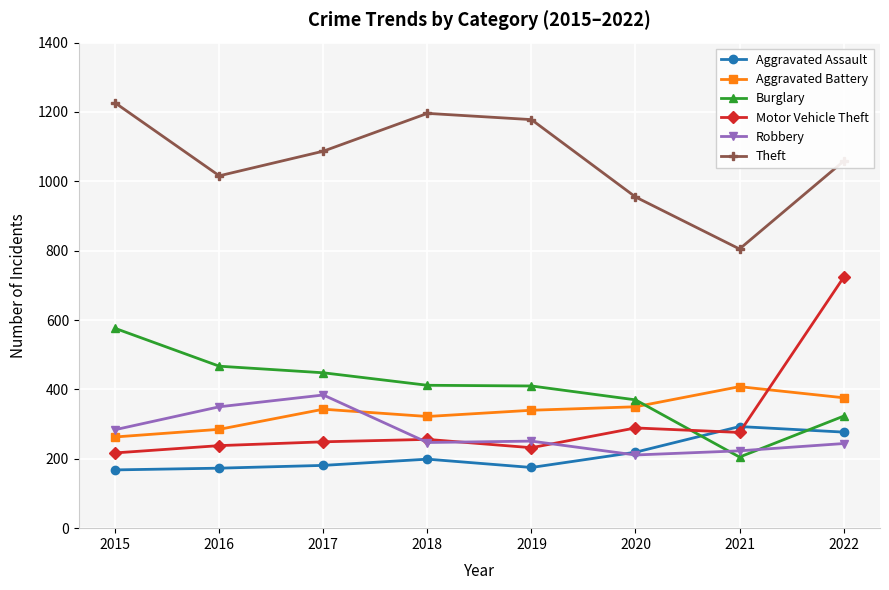

Which series has the largest range (max minus min)?

Motor Vehicle Theft